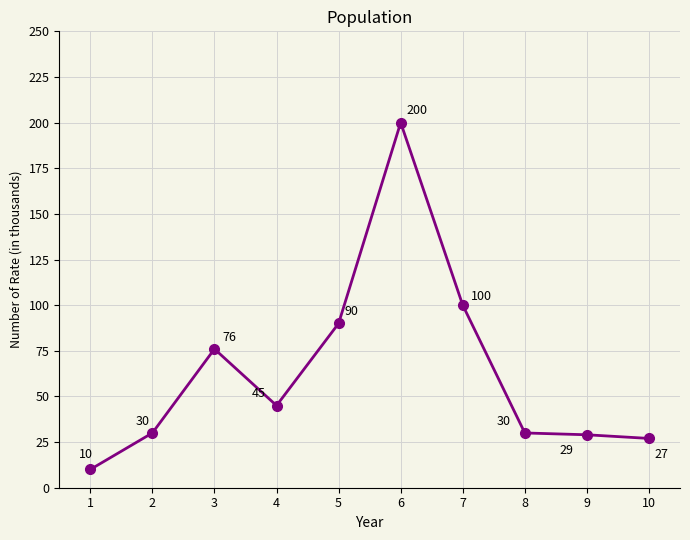

Is it true that the value at 6 is 140?

False